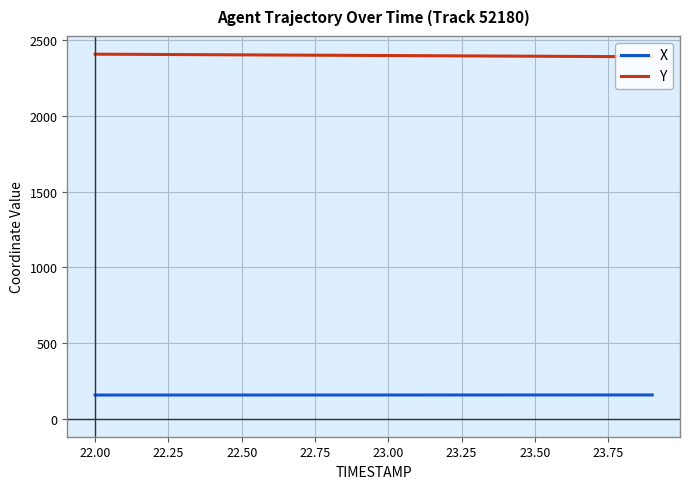

Is this an area chart (filled region under the line)?

No